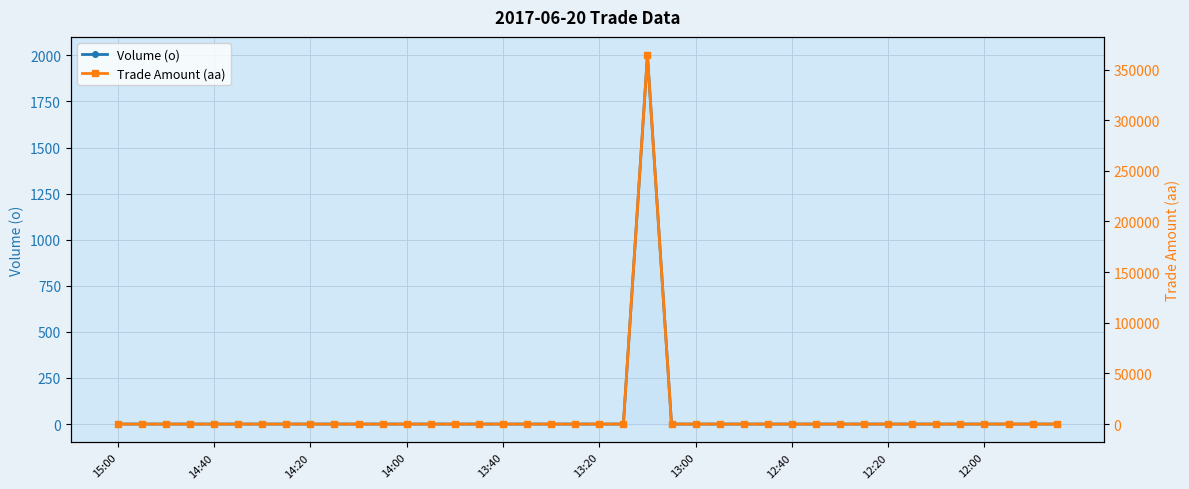

List the series in order of their overall mean, lowest first.

Volume (o), Trade Amount (aa)